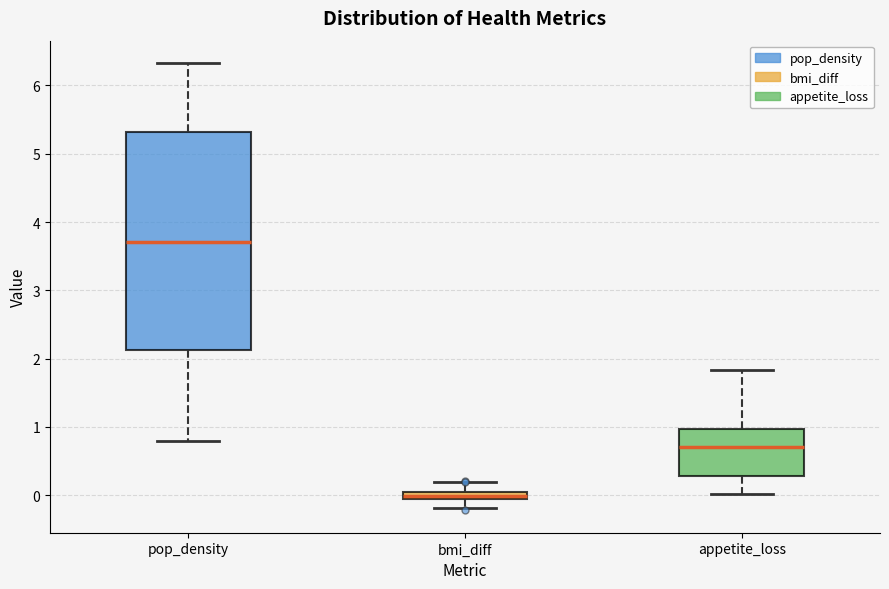

Which box has the lowest median line?

bmi_diff